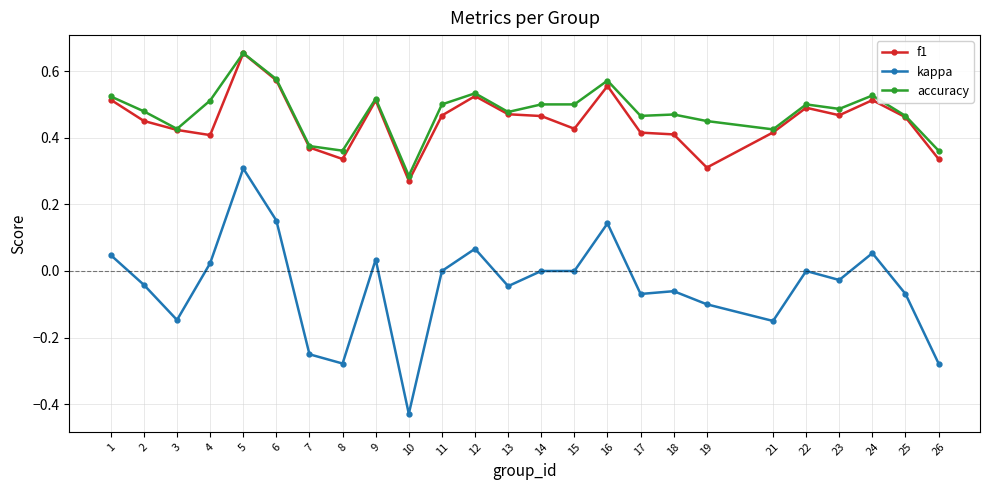

Which series has the widest spread of values?

kappa